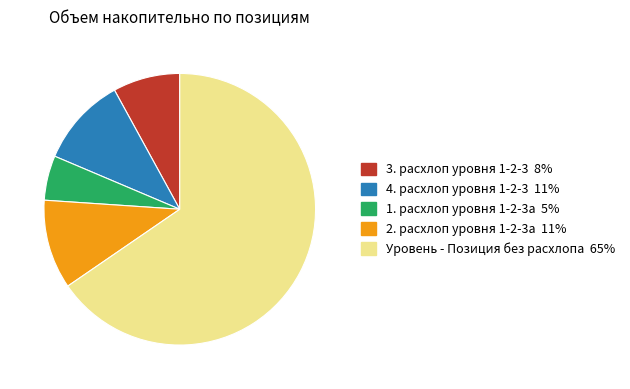

How many segments does this pie chart have?

5